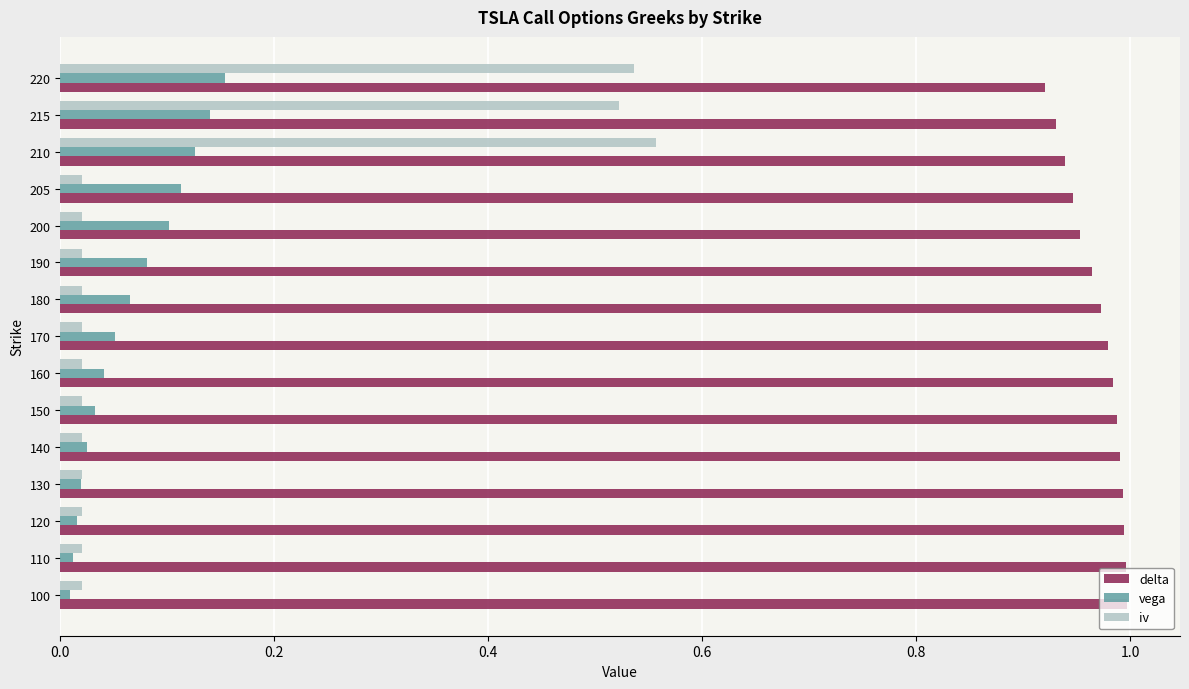

Rank the series at 220 from highest to lowest value.

delta, iv, vega